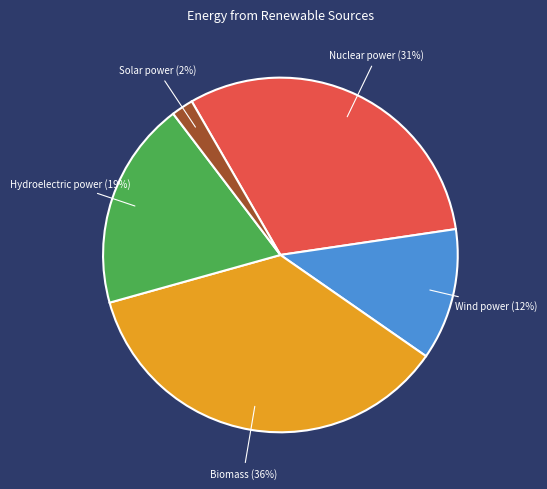

Combined, do Nuclear power (31%) and Wind power (12%) account for over 50%?

No